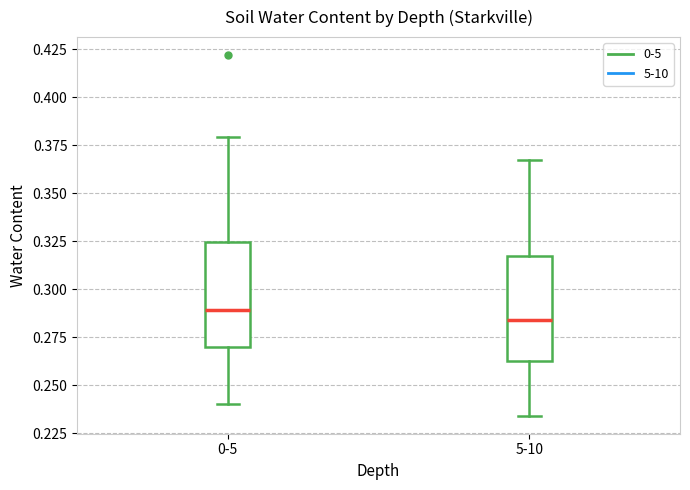

Which box's median line is the highest?

0-5